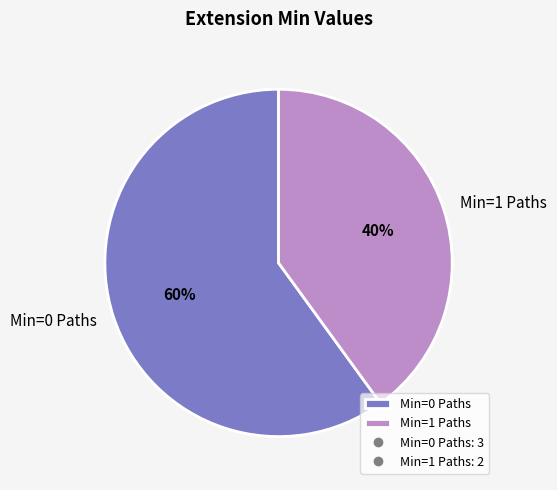

Which slice is the largest?

Min=0 Paths